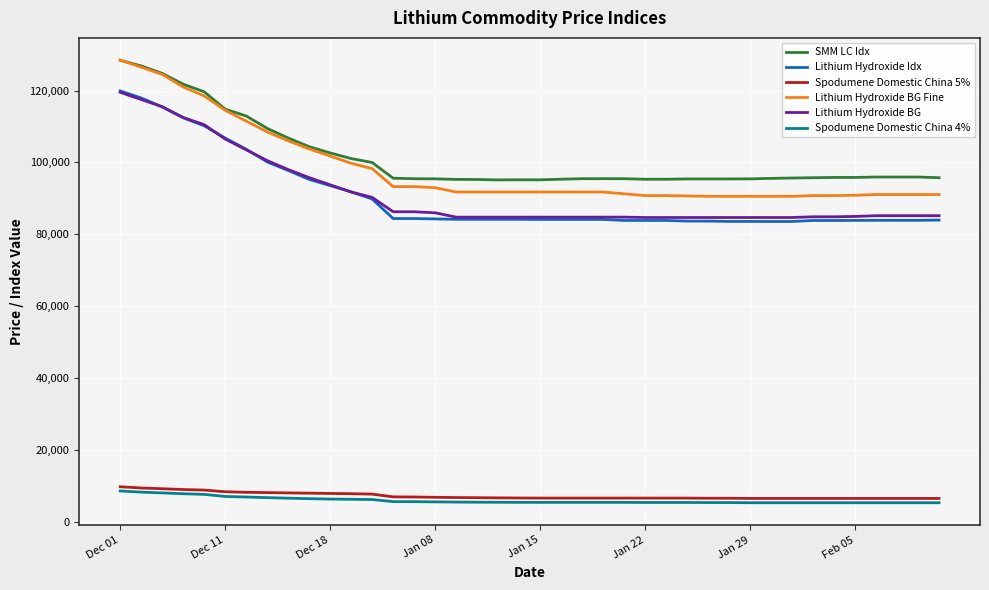

True or false: Lithium Hydroxide BG and Spodumene Domestic China 4% intersect in this chart.

False